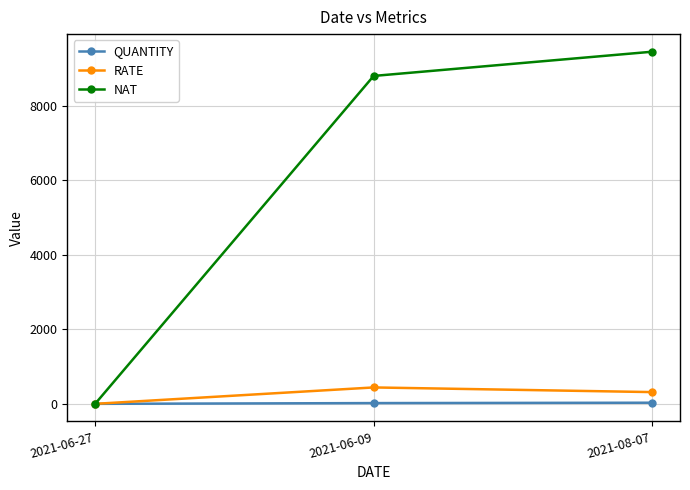

What is the label of the 2nd point from the left?

2021-06-09